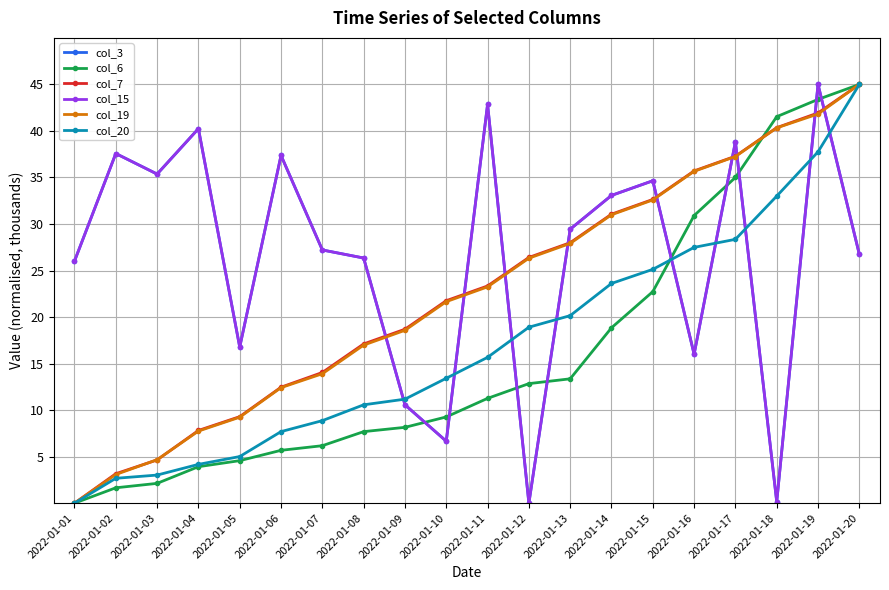

At 2022-01-20, list the series in order from smallest to largest.

col_3, col_15, col_6, col_7, col_19, col_20